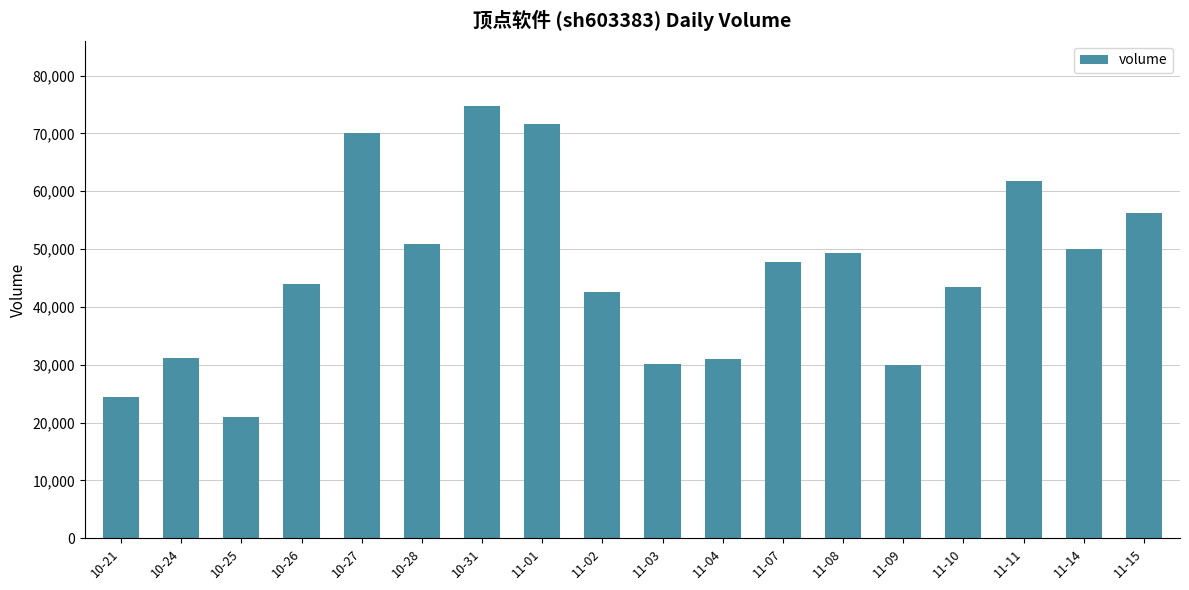

Count the number of categories in the chart.

18